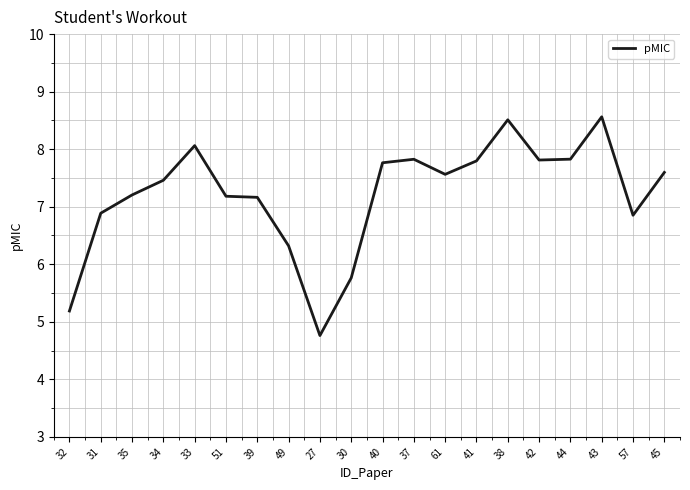

What is the ratio of the value at 37 to the value at 41?

1.0